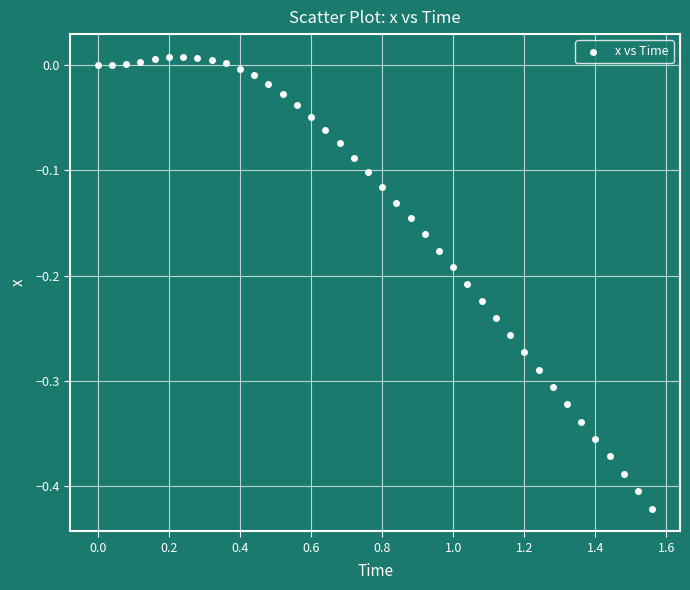

What is the range of X values (max minus min)?

1.6